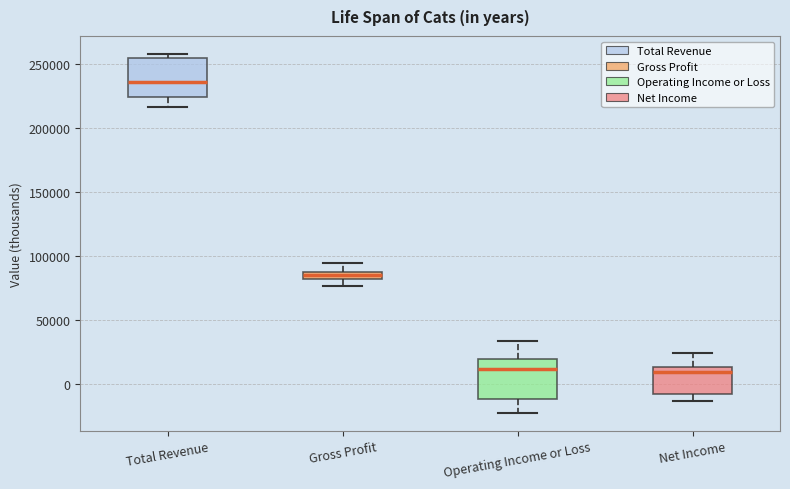

Where does the lower whisker of the box for Net Income end on the y-axis? The values are not printed on the chart, so give them approximately, as read against the axis.

-15000